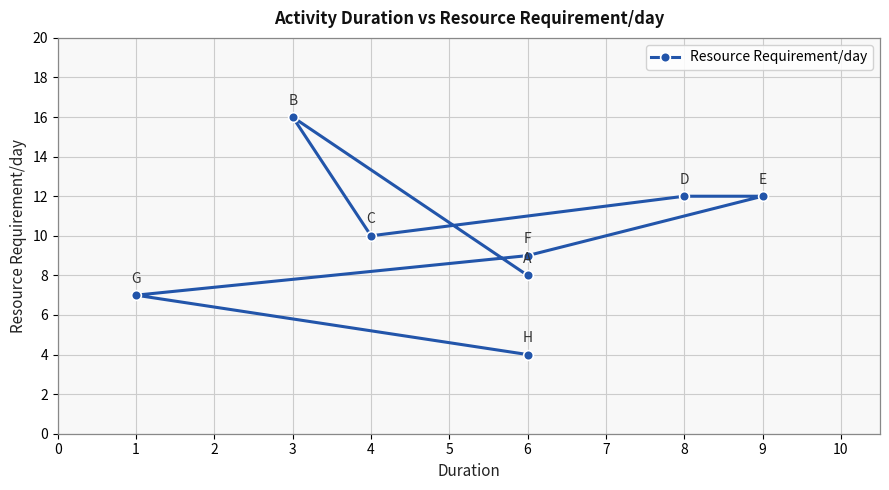

How many lines are shown in the chart?

1